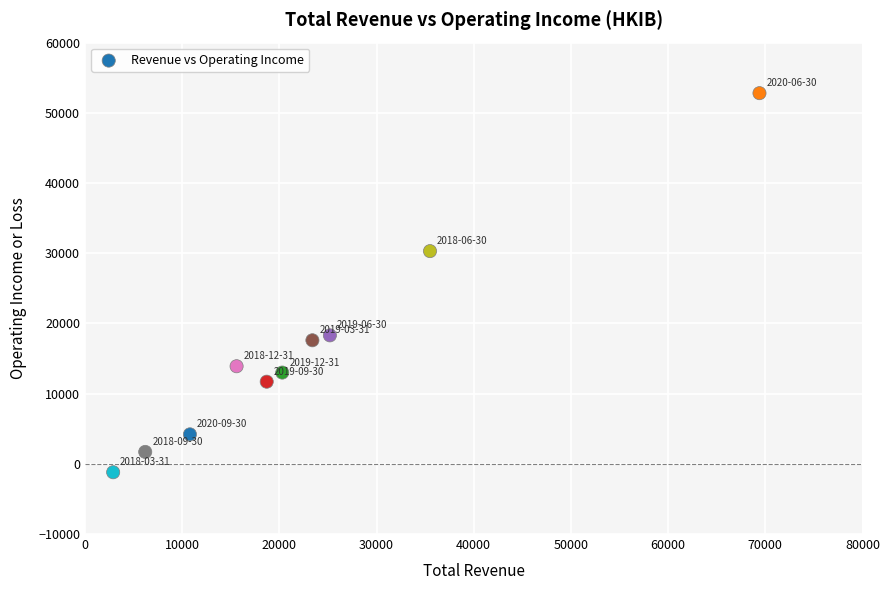

What Y value in the scatter plot is closest to 25800?

30300